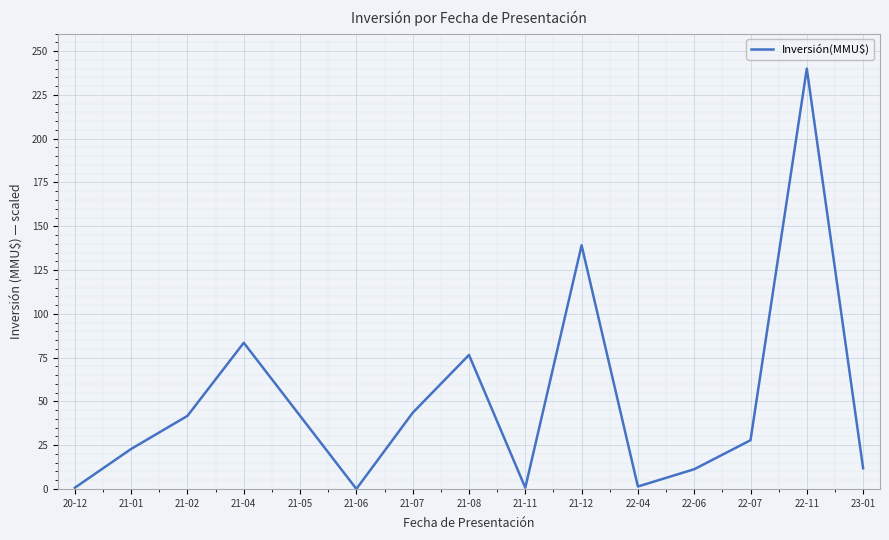

What is the sum of all values?

742.6